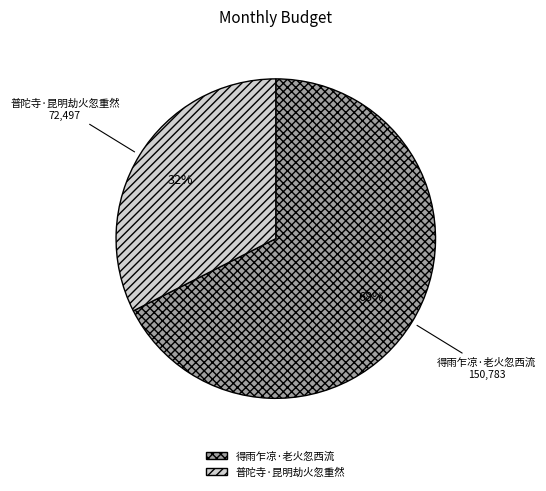

Count the number of slices in the pie.

2